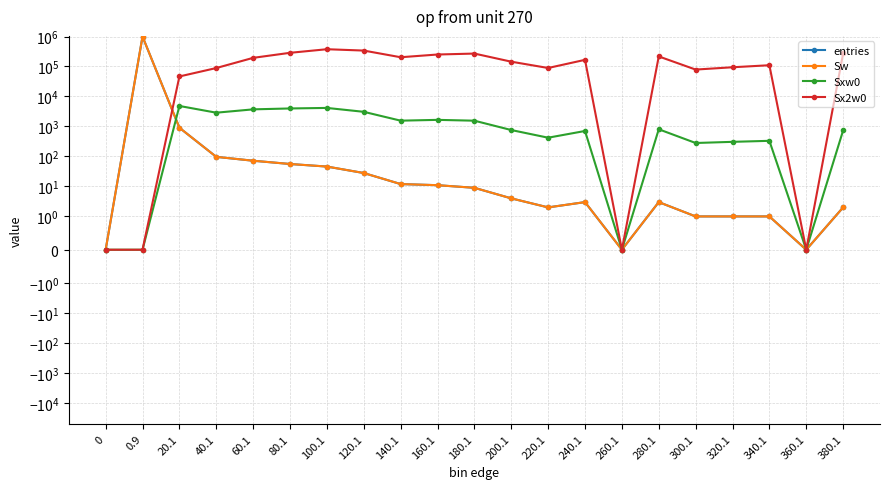

Rank the series at 100.1 from lowest to highest value.

entries, Sw, Sxw0, Sx2w0